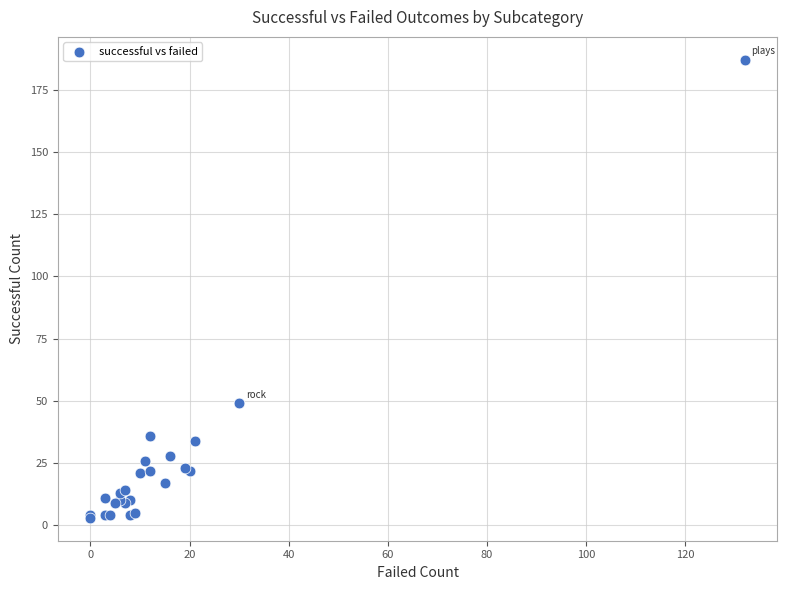

What Y value in the scatter plot is closest to 95?

49